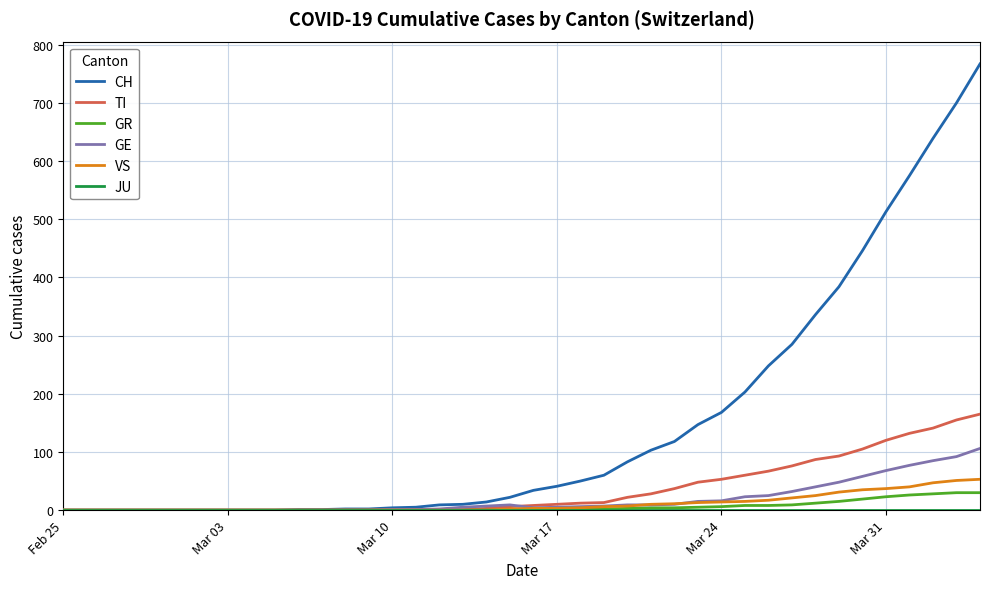

Which series has the largest total across all categories?

CH